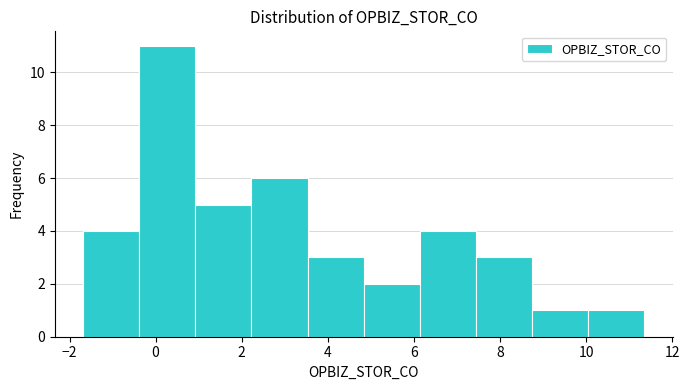

Reading left to right, transcribe this chart: for each bar, give the range it covers on the x-axis and its height. Neither the bar edges nor the heights are printed on the chart, so give them approximately, as read against the axes.

-1.6 to -0.4: 4
-0.4 to 1.0: 11
1.0 to 2.2: 5
2.2 to 3.6: 6
3.6 to 4.8: 3
4.8 to 6.2: 2
6.2 to 7.4: 4
7.4 to 8.8: 3
8.8 to 10.0: 1
10.0 to 11.4: 1